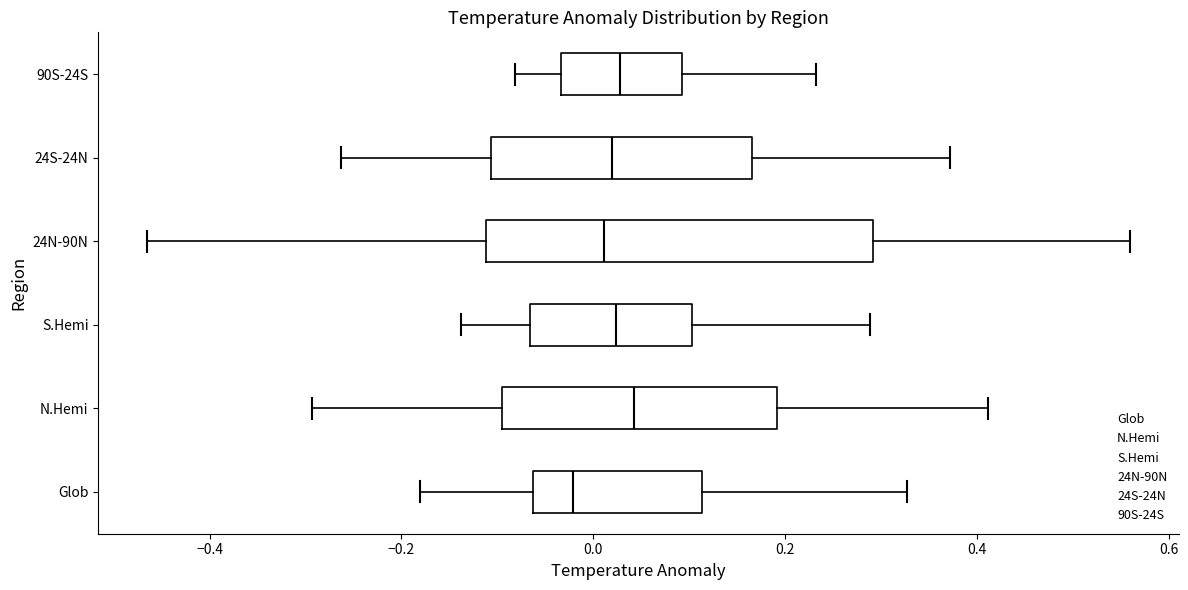

Reading bottom to top, transcribe this box plot: for each box, give where its median line is, the range the box spans, and where its two whiskers end, as read against the x-axis. The values are not printed on the chart, so give them approximately, as read against the axis.

Glob: median -0.02, box -0.06 to 0.12, whiskers -0.18 to 0.32
N.Hemi: median 0.04, box -0.10 to 0.20, whiskers -0.30 to 0.42
S.Hemi: median 0.02, box -0.06 to 0.10, whiskers -0.14 to 0.28
24N-90N: median 0.02, box -0.12 to 0.30, whiskers -0.46 to 0.56
24S-24N: median 0.02, box -0.10 to 0.16, whiskers -0.26 to 0.38
90S-24S: median 0.02, box -0.04 to 0.10, whiskers -0.08 to 0.24